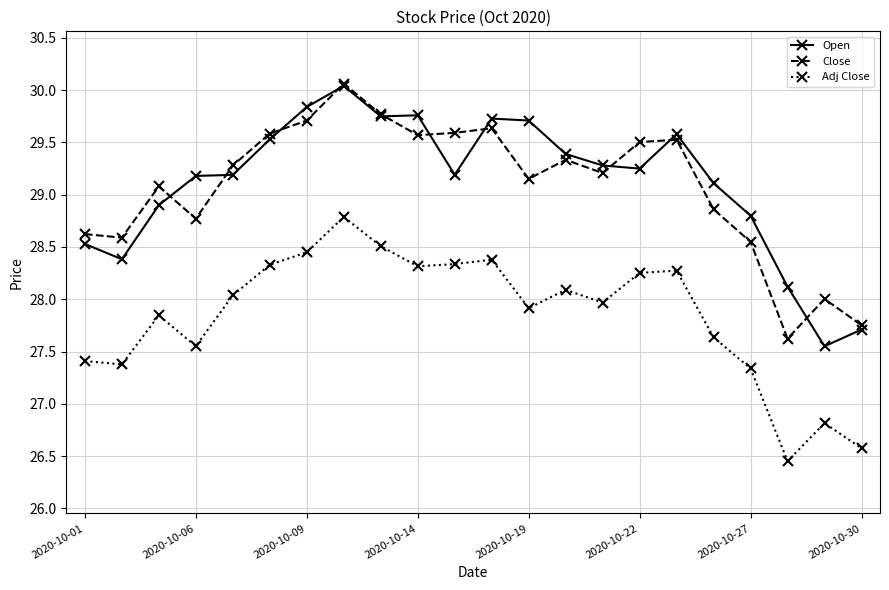

What is the maximum value for Adj Close?

28.8